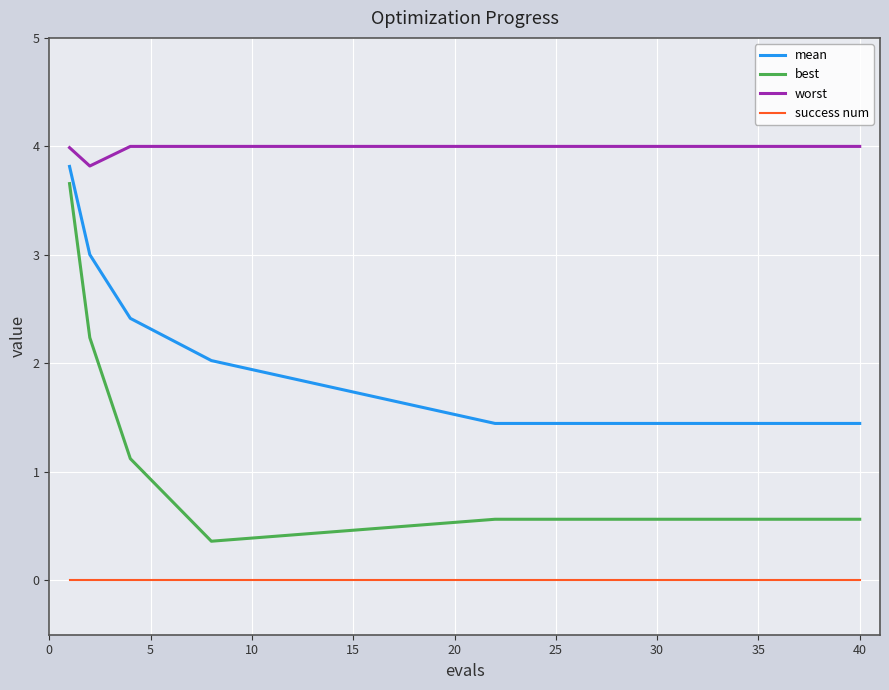

List the series in order of their overall mean, highest first.

worst, mean, best, success num